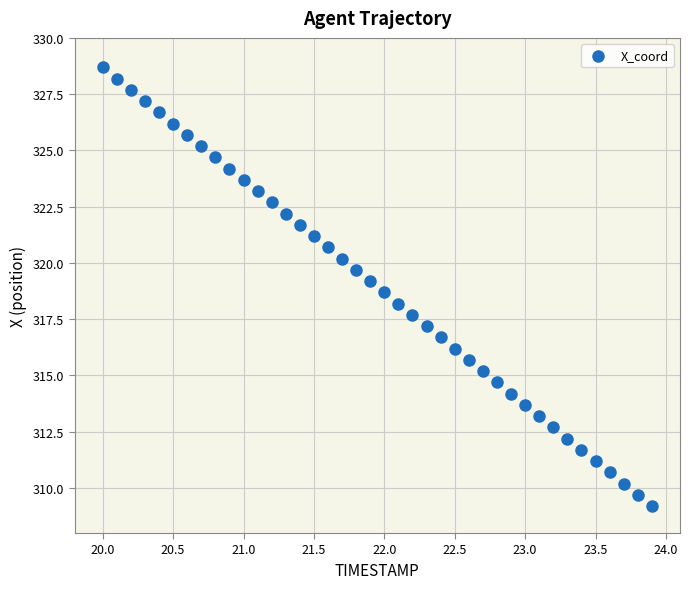

What is the range of Y values (max minus min)?

19.5